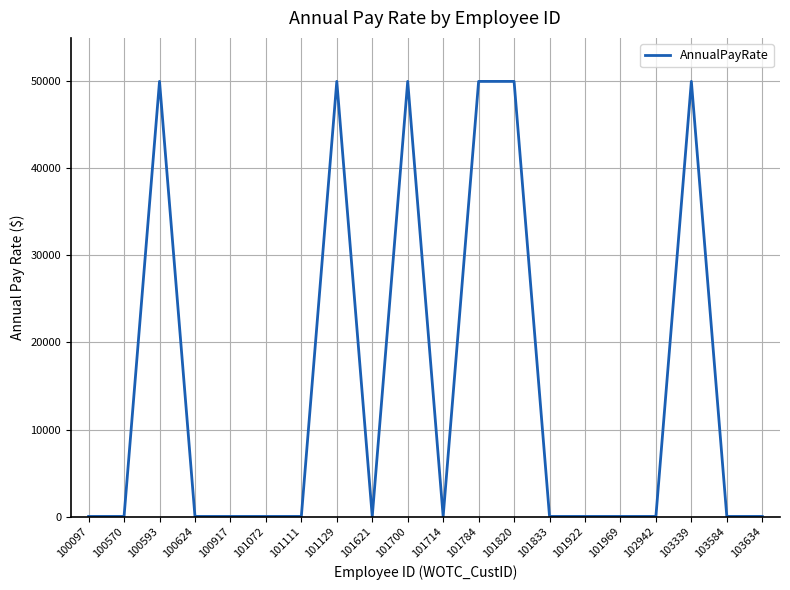

What is the maximum value shown in the chart?

50000